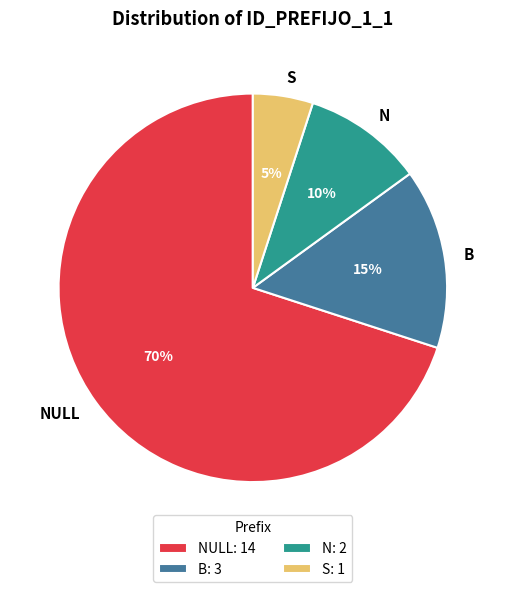

What percentage is the S slice, to the nearest percent?

5%